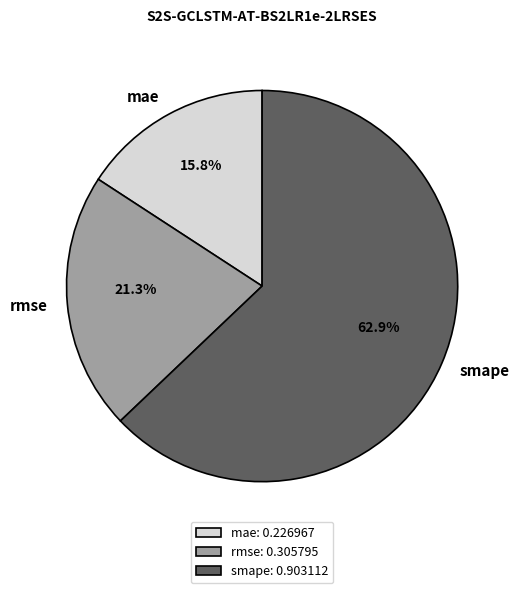

To the nearest percent, what is the combined percentage of rmse and smape?

84%